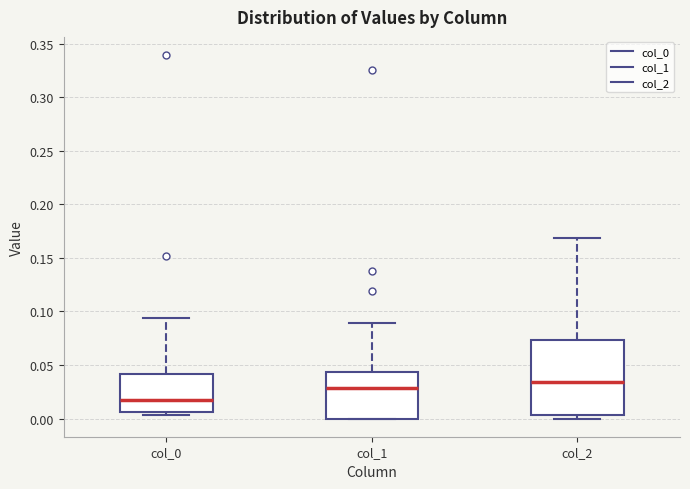

Comparing the boxes themselves (not the whiskers), which one is the tallest?

col_2